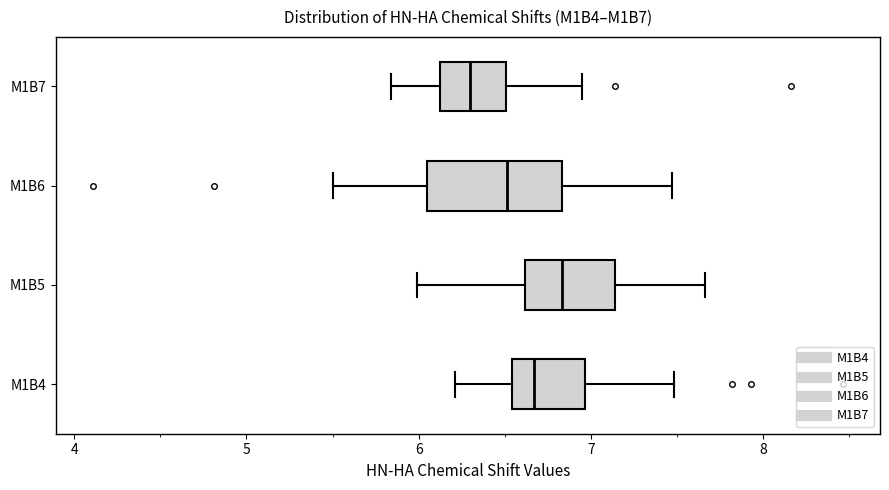

Reading bottom to top, read every box against the x-axis: the position of its median line, the range the box covers, and the ends of its whiskers. The values are not printed on the chart, so give them approximately, as read against the axis.

M1B4: median 6.7, box 6.5 to 7.0, whiskers 6.2 to 7.5
M1B5: median 6.8, box 6.6 to 7.1, whiskers 6.0 to 7.7
M1B6: median 6.5, box 6.0 to 6.8, whiskers 5.5 to 7.5
M1B7: median 6.3, box 6.1 to 6.5, whiskers 5.8 to 7.0